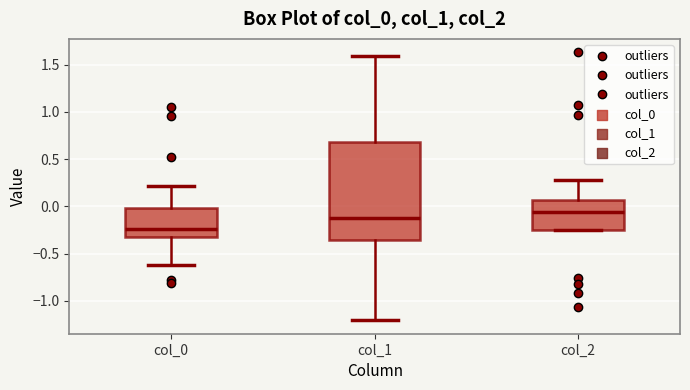

Where does the lower whisker of the box for col_1 end on the y-axis? The values are not printed on the chart, so give them approximately, as read against the axis.

-1.20